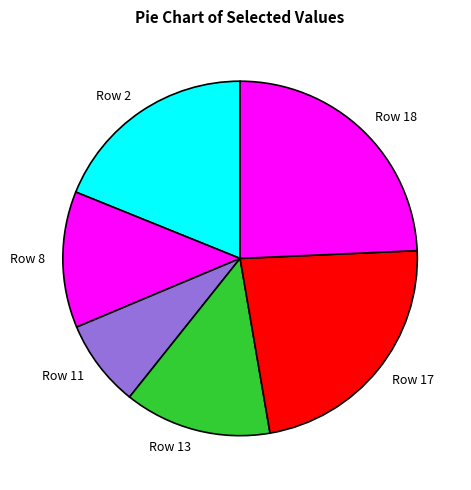

Does Row 8 account for over 50% of the chart?

No